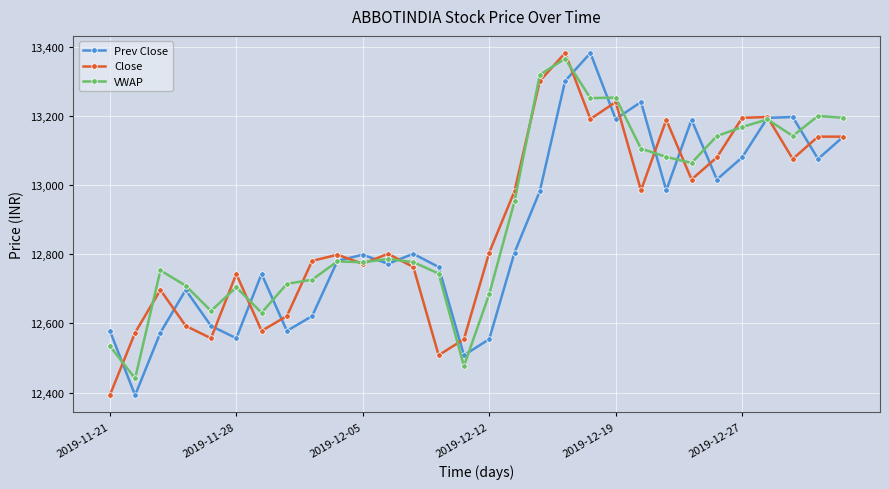

Does the chart display data point markers on the line(s)?

Yes